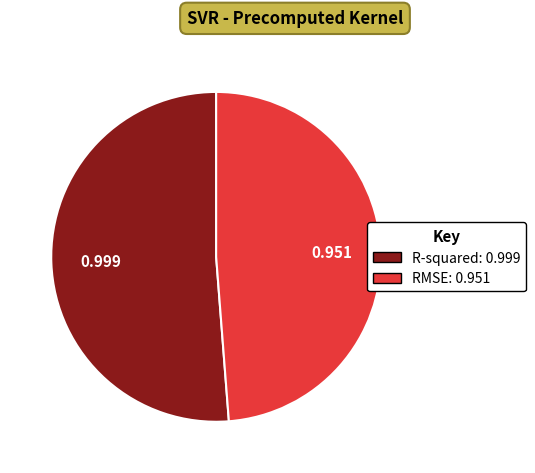

True or false: RMSE accounts for 56% of the total.

False